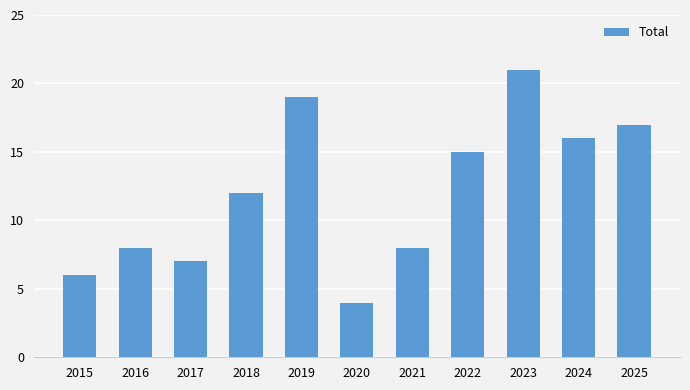

Which category has the lowest value across all series?

2020